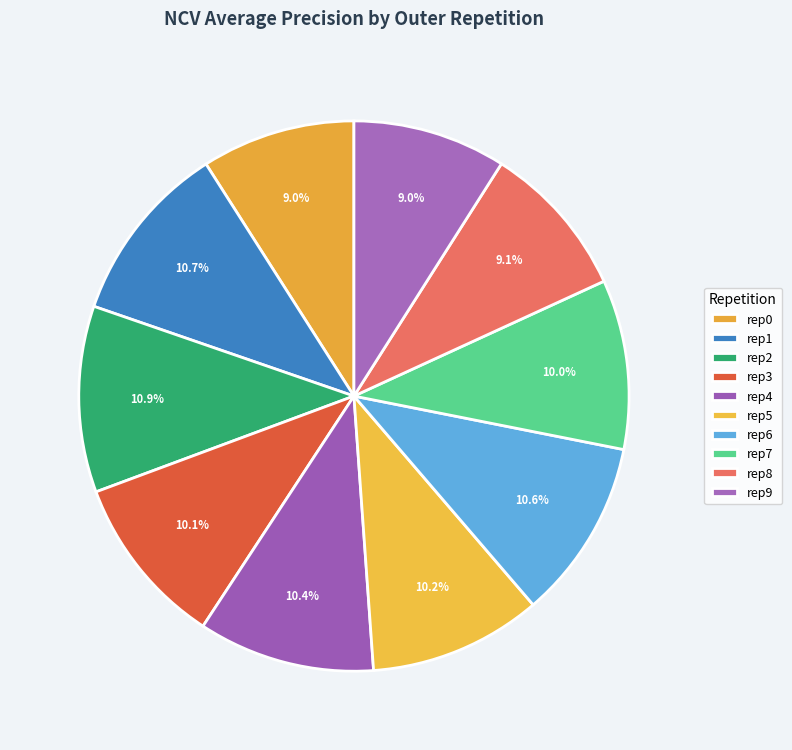

How many slices are in this pie chart?

10